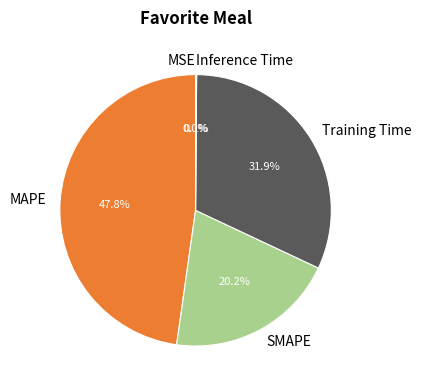

Does any single category account for the majority?

No